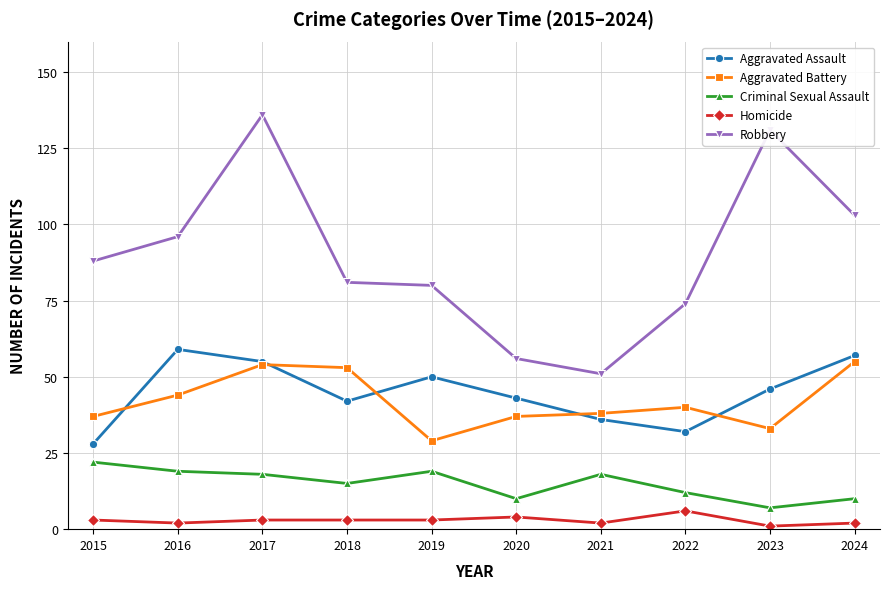

True or false: Homicide and Aggravated Battery intersect in this chart.

False